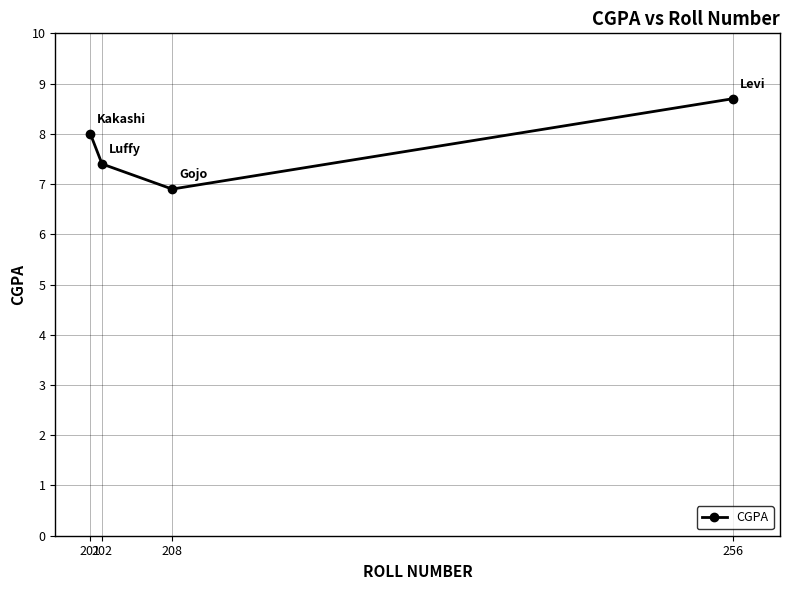

Reading right to left, list all the values displayed in this chart.

256=8.7	208=6.9	202=7.4	201=8.0